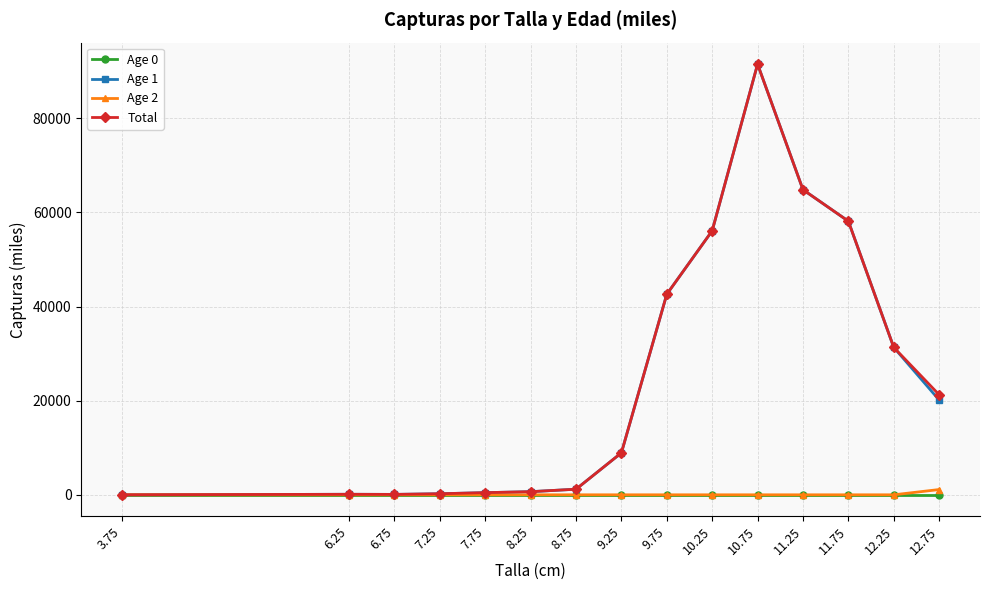

What is the spread (max minus min) of values at 11.75?

58154.4